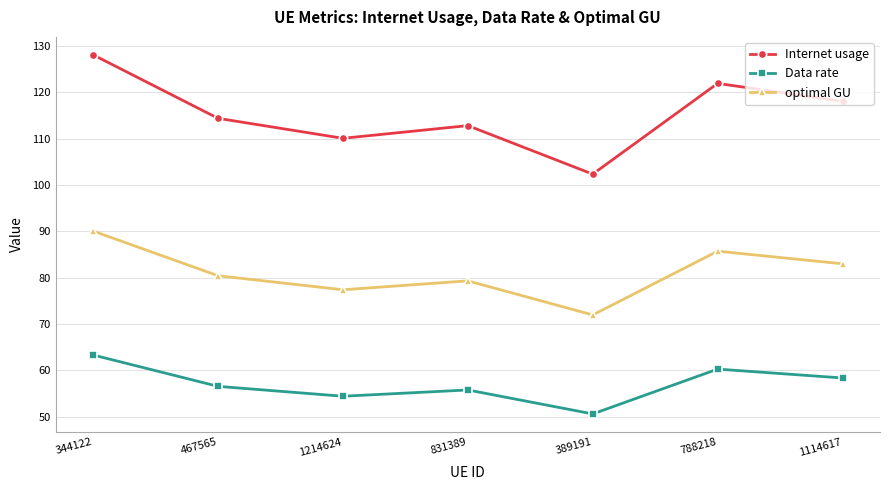

True or false: Data rate has more than 2 points higher than both neighbors.

False